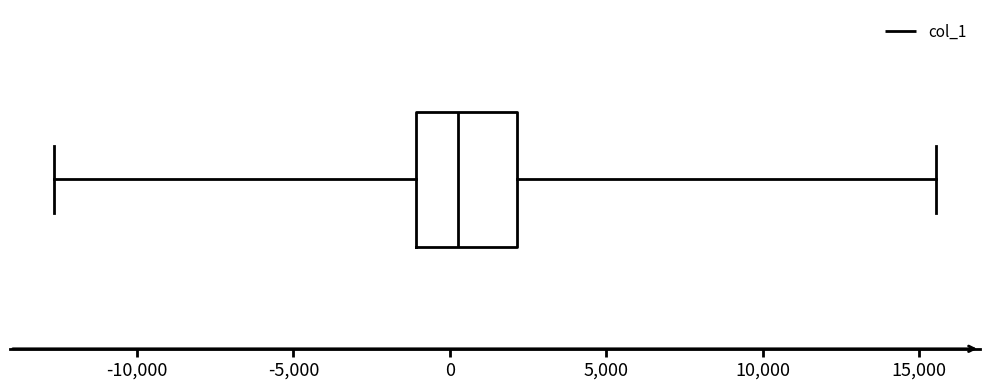

Transcribe this box plot: give where the median line is, the range the box spans, and where the two whiskers end, as read against the x-axis. The values are not printed on the chart, so give them approximately, as read against the axis.

median 500, box -1000 to 2000, whiskers -12500 to 15500